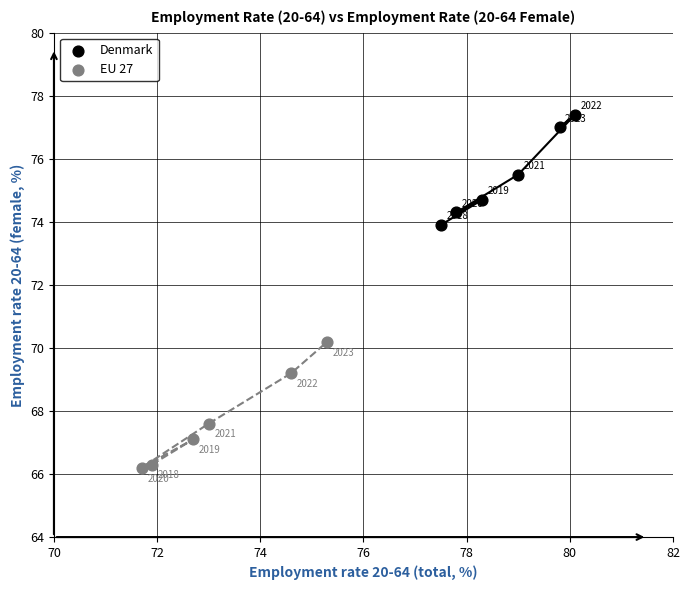

Which series has the widest spread of Y values?

EU 27